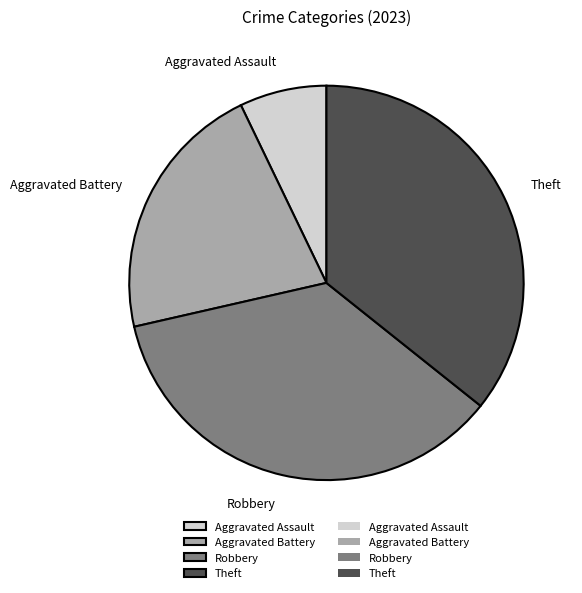

Which category has the smallest portion of the pie?

Aggravated Assault